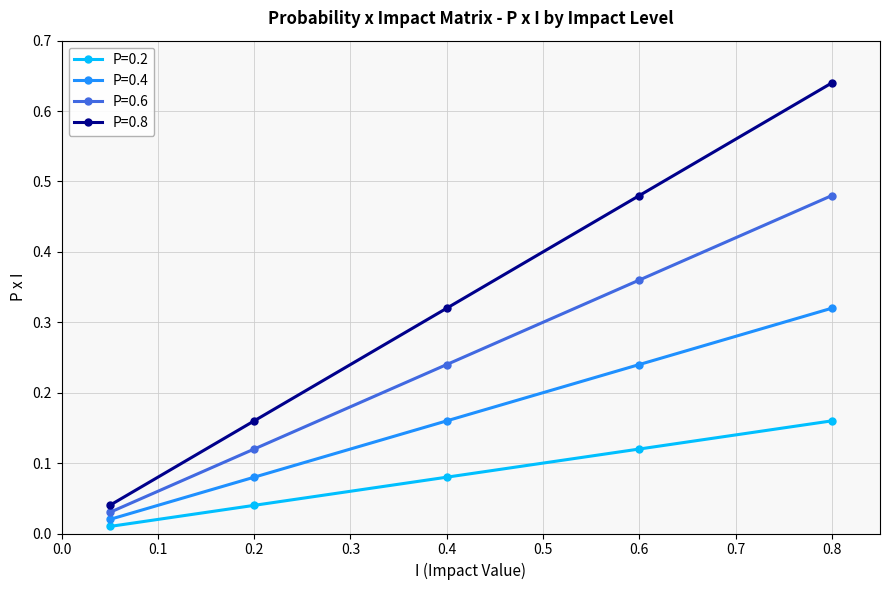

At how many categories does at least one series exceed 0?

5